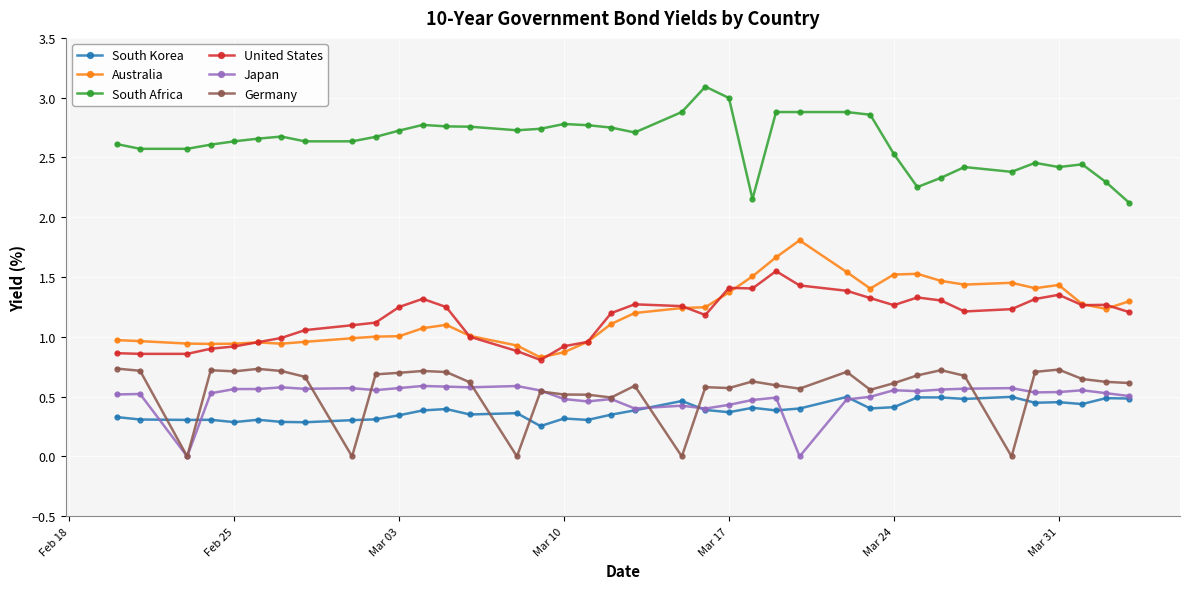

True or false: Australia and Germany intersect in this chart.

False